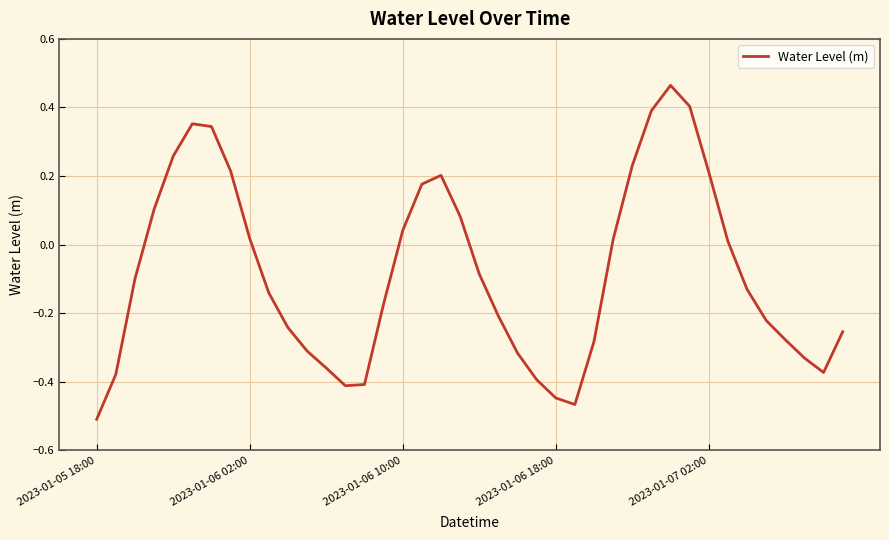

Does the chart have visible grid lines?

Yes